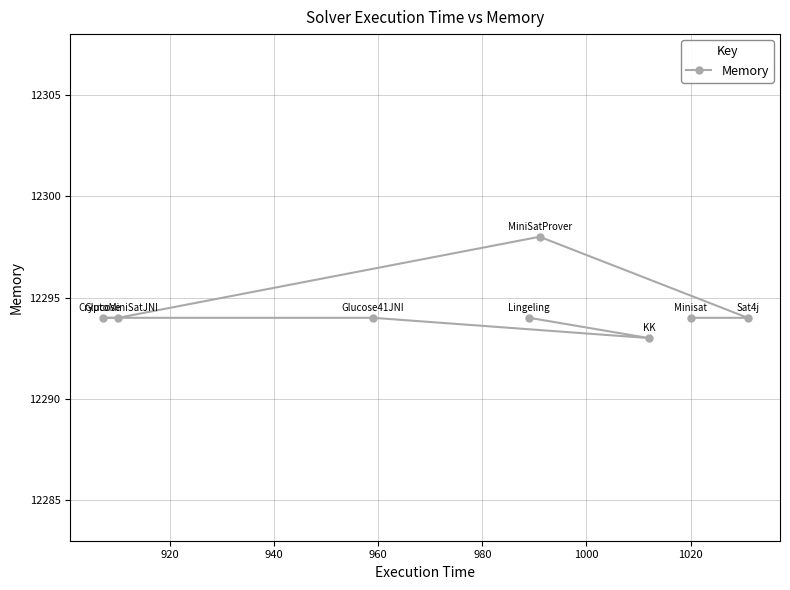

What is the value of the 4th point from the left?

12294